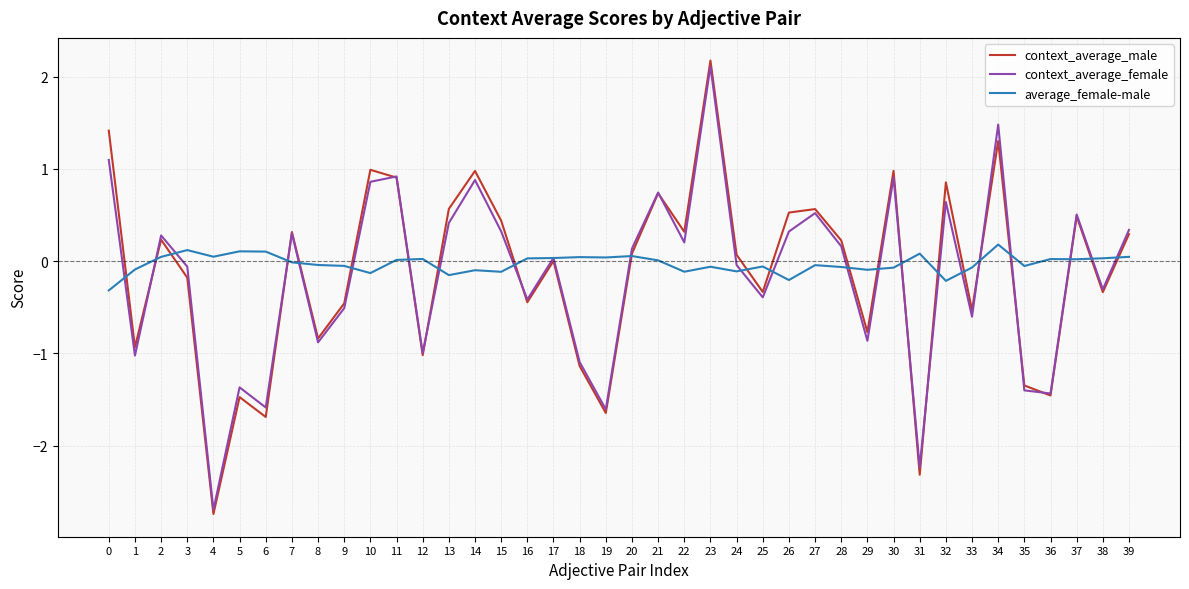

The value of context_average_female at 9 is -0.9. True or false?

False